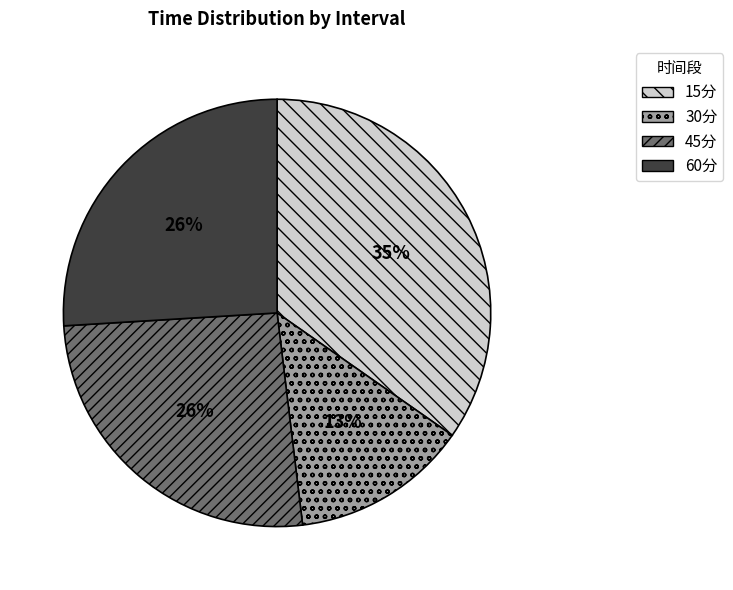

What percentage is the 60分 slice, to the nearest percent?

26%